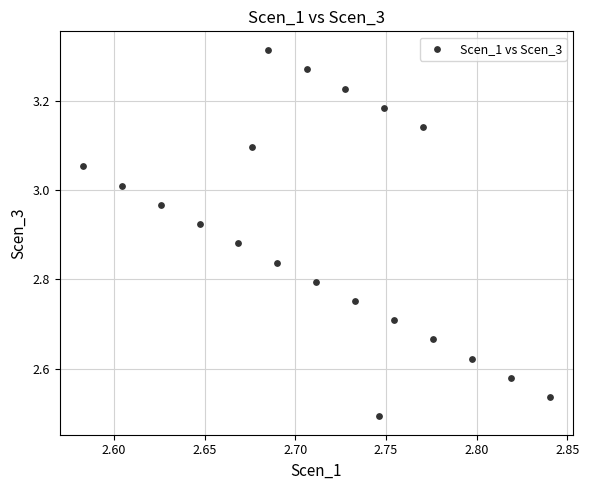

What is the range of X values (max minus min)?

0.3